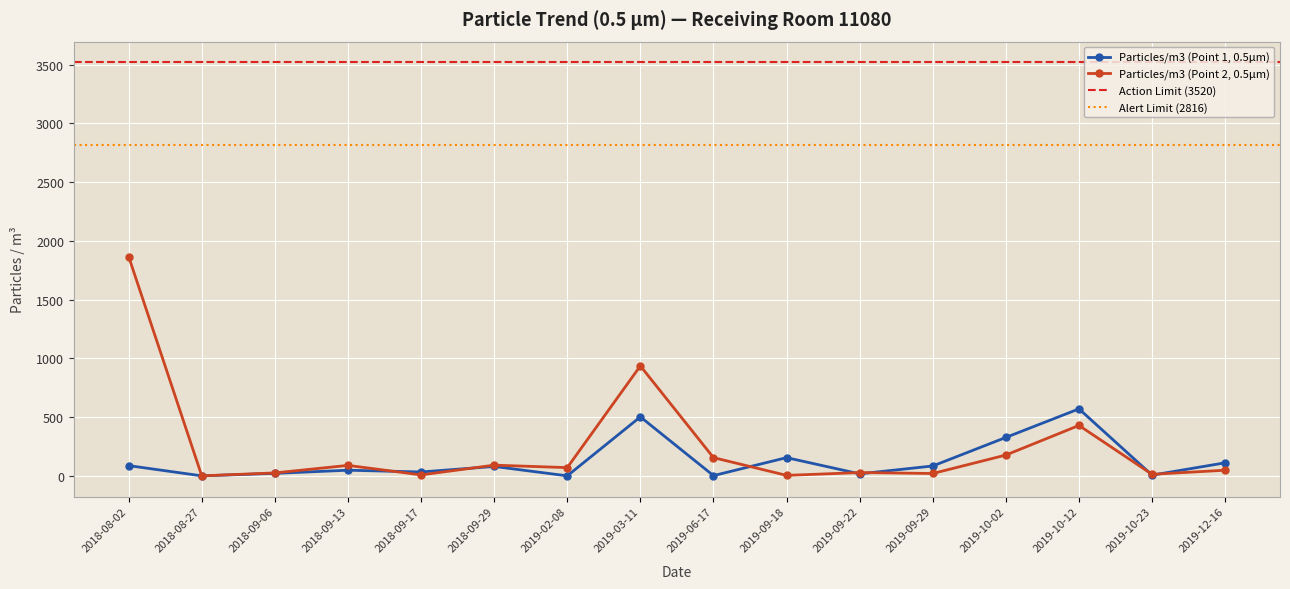

Is it true that Particles/m3 (Point 2, 0.5µm) equals 242 at 2019-06-17?

False